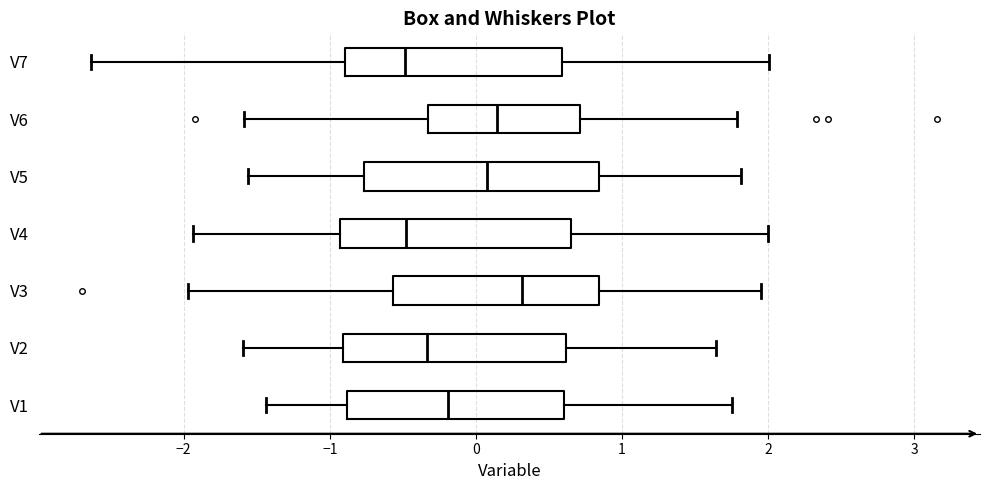

Where does the median line of the box for V3 sit on the x-axis? The values are not printed on the chart, so give them approximately, as read against the axis.

0.3